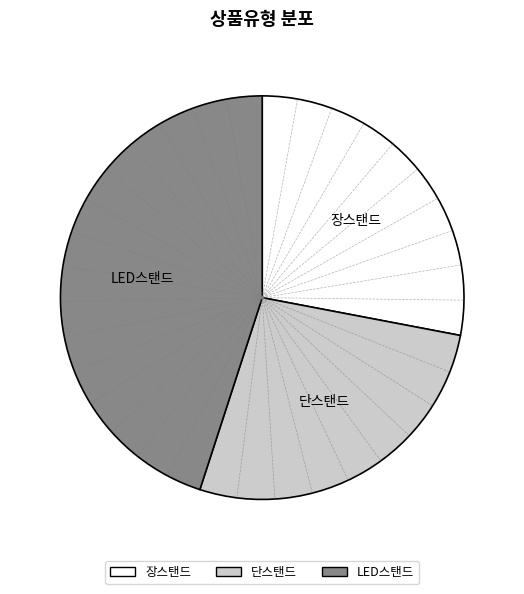

Does 단스탠드 represent more than half of the total?

No